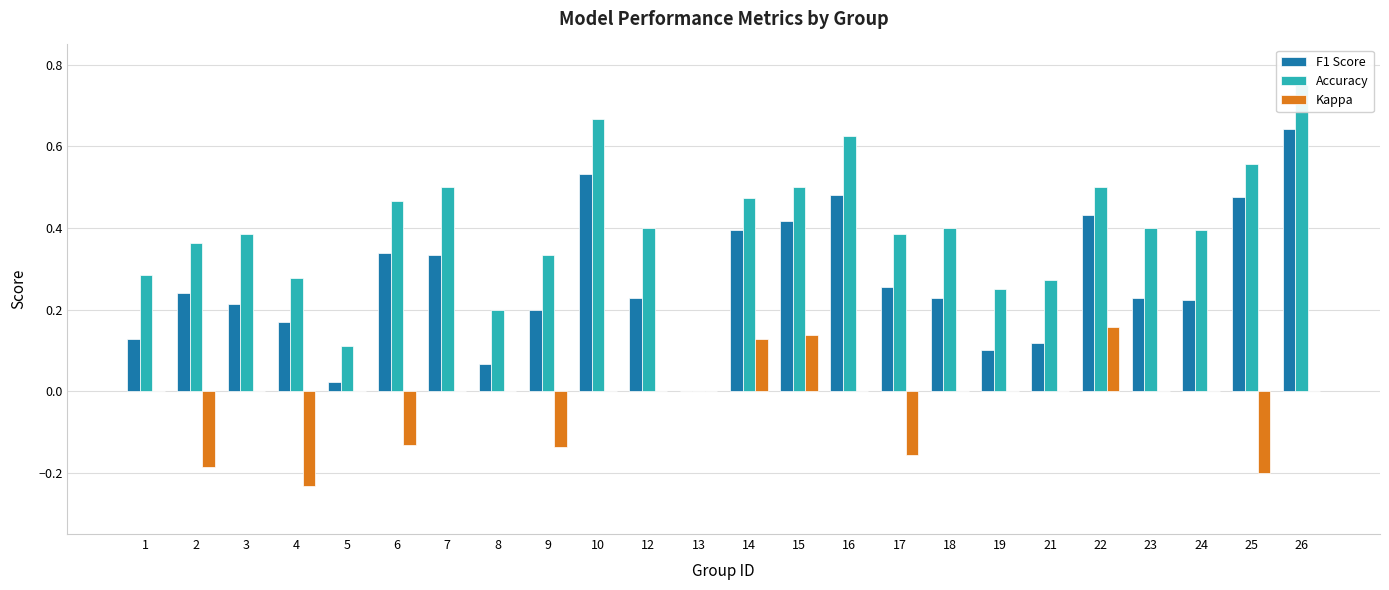

What are all the series names shown in the legend?

F1 Score, Accuracy, Kappa